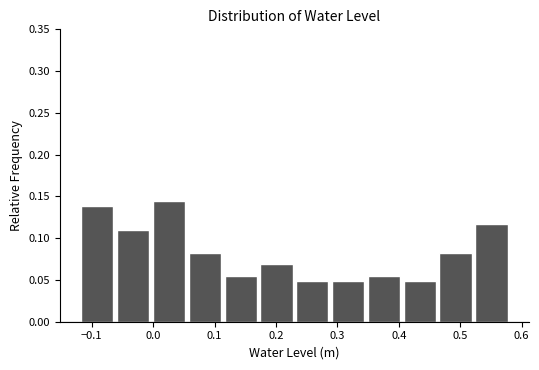

Reading left to right, transcribe this chart: for each bar, give the range it covers on the x-axis and its height. Neither the bar edges nor the heights are printed on the chart, so give them approximately, as read against the axes.

-0.12 to -0.06: 0.140
-0.06 to 0.00: 0.110
0.00 to 0.06: 0.145
0.06 to 0.11: 0.085
0.11 to 0.17: 0.055
0.17 to 0.23: 0.070
0.23 to 0.29: 0.050
0.29 to 0.35: 0.050
0.35 to 0.41: 0.055
0.41 to 0.46: 0.050
0.46 to 0.52: 0.085
0.52 to 0.58: 0.115